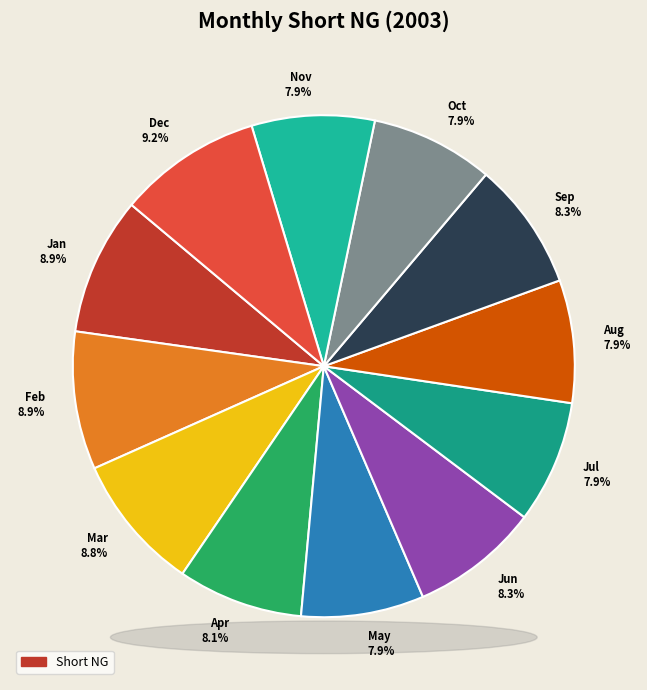

To the nearest percent, what is the combined percentage of Jul and Apr?

16%